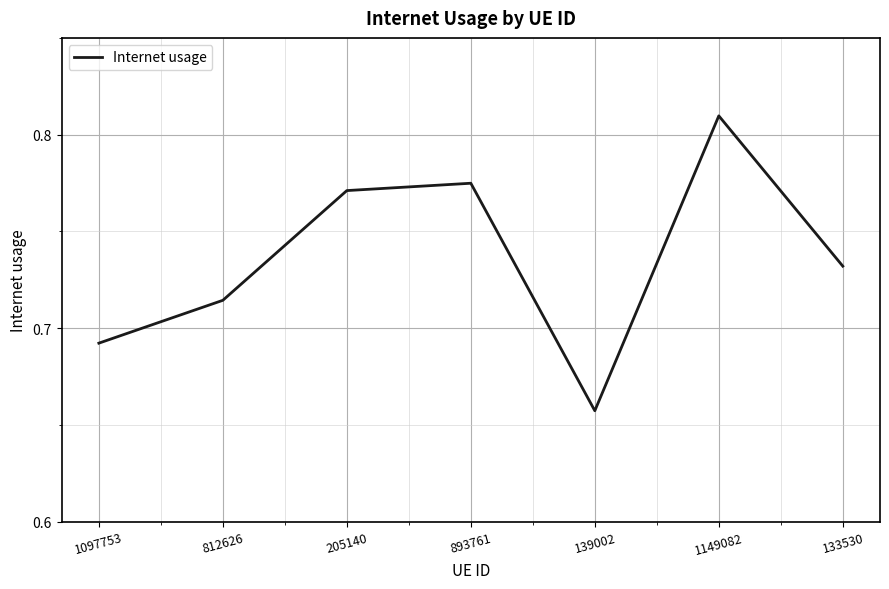

What position from the right is 139002?

3